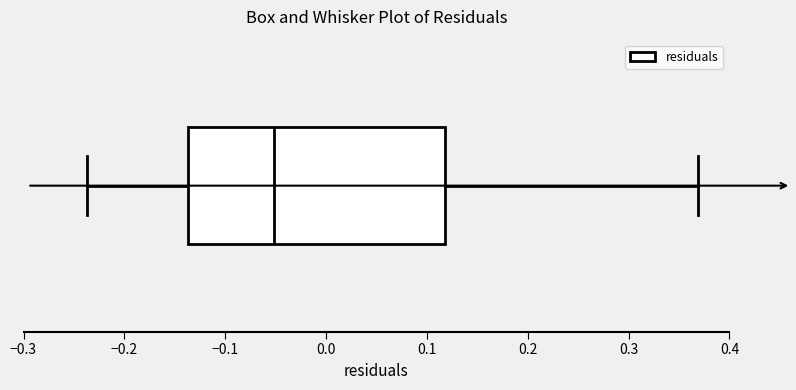

Transcribe this box plot: give where the median line is, the range the box spans, and where the two whiskers end, as read against the x-axis. The values are not printed on the chart, so give them approximately, as read against the axis.

median -0.05, box -0.14 to 0.12, whiskers -0.24 to 0.37